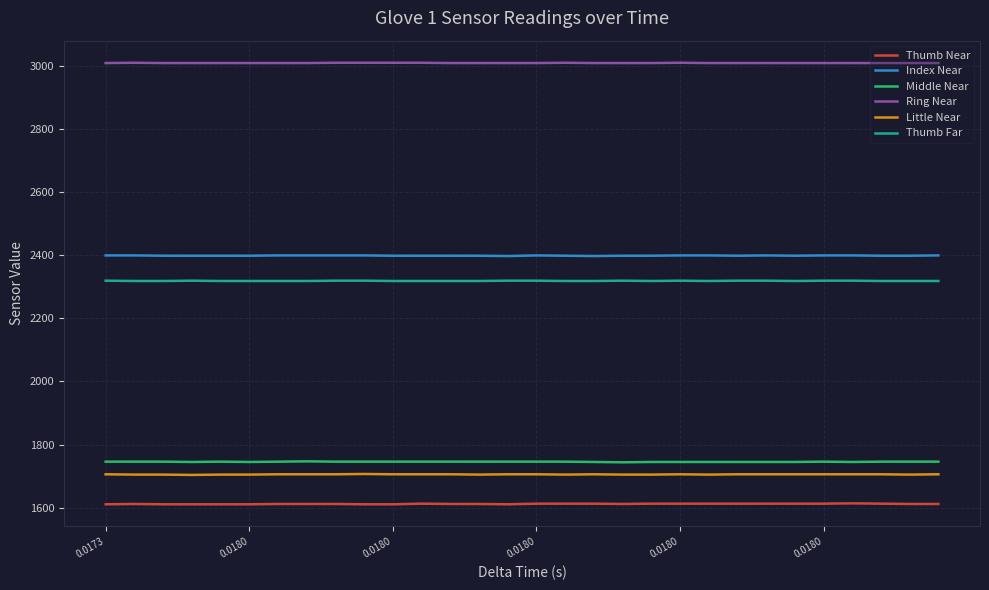

Which series has the largest total across all categories?

Ring Near